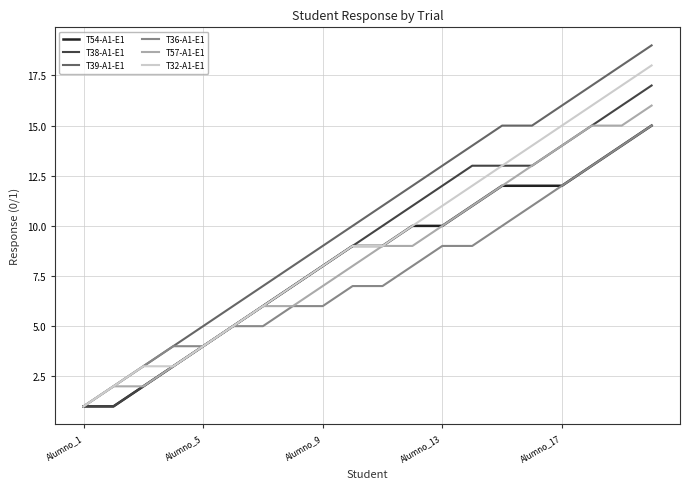

Which series has the largest range (max minus min)?

T39-A1-E1